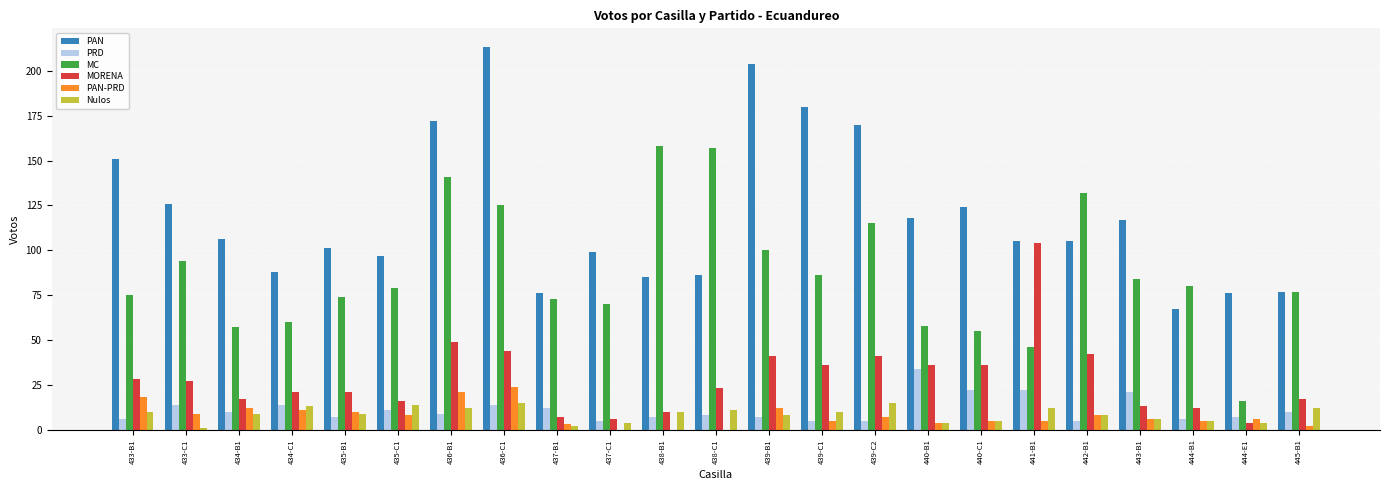

What is the average value of the MORENA series?

28